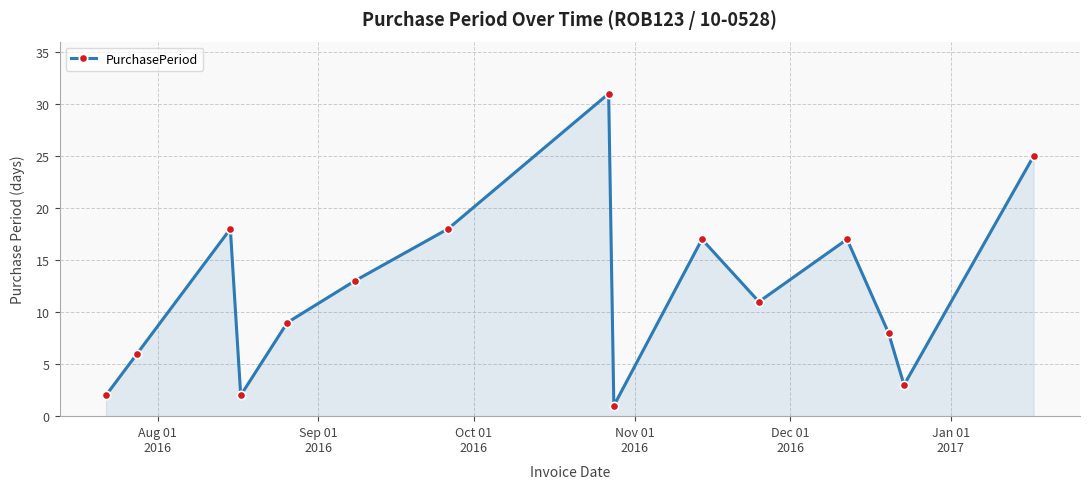

What is the value of the 14th point from the left?

3